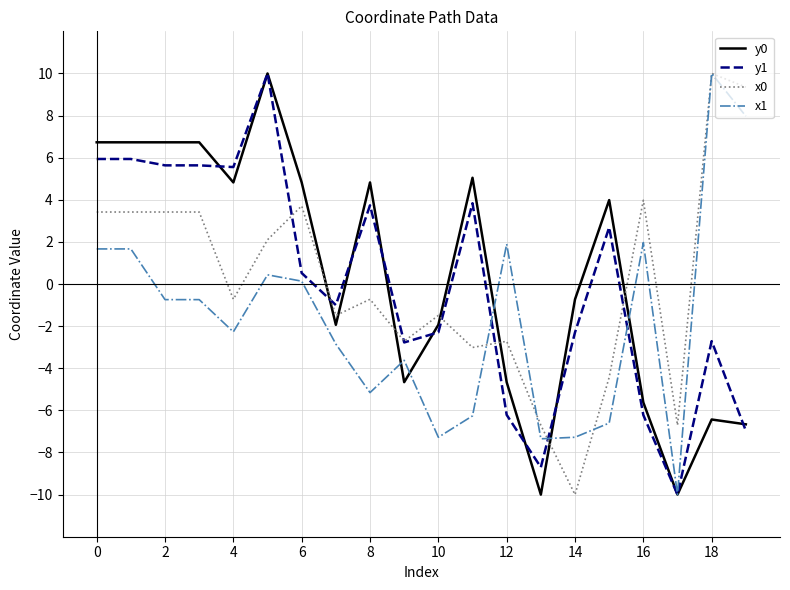

How many distinct data groups are displayed?

4